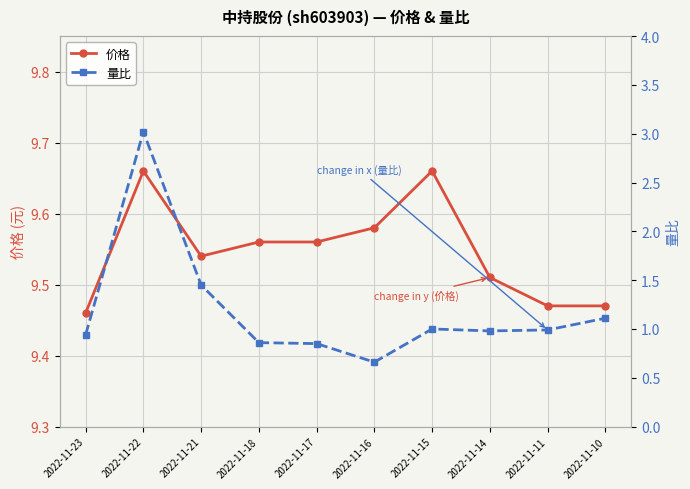

In 量比, how many points are lower than both neighbors (excluding endpoints)?

2